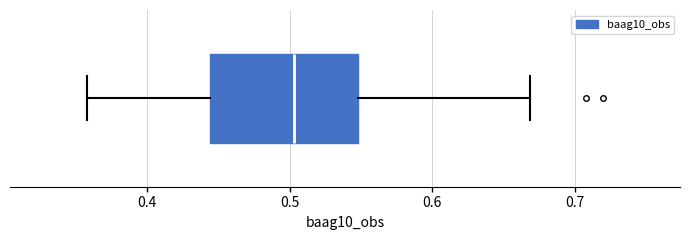

Where does the left whisker of the box end on the x-axis? The values are not printed on the chart, so give them approximately, as read against the axis.

0.36